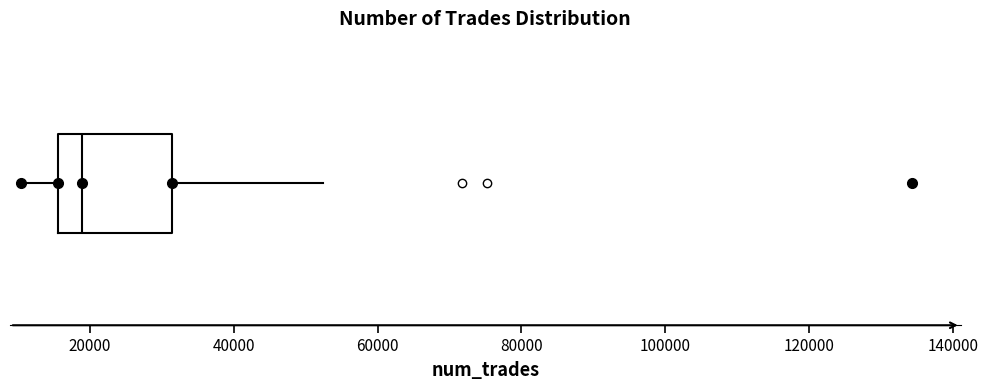

Read this box plot against the x-axis: the position of the median line, the range covered by the box, and the ends of both whiskers. The values are not printed on the chart, so give them approximately, as read against the axis.

median 18000, box 16000 to 32000, whiskers 10000 to 52000